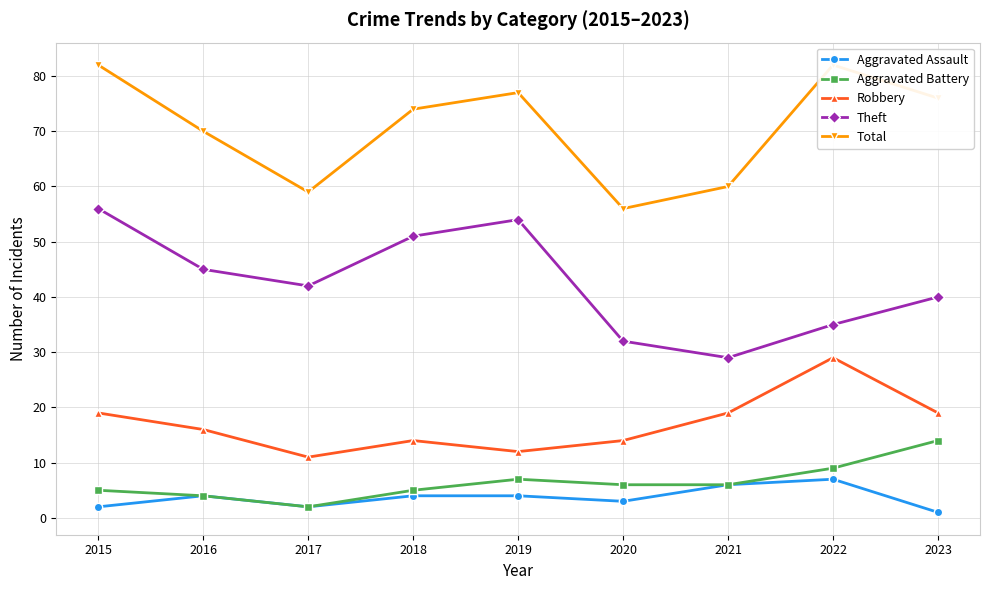

At which label does Robbery first exceed 16?

2015